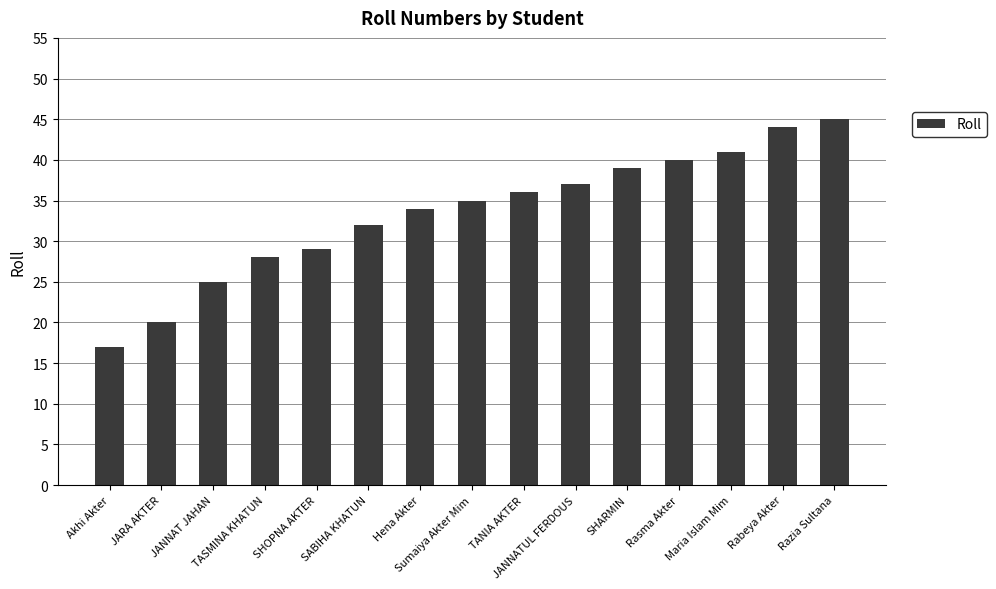

Count the number of categories in the chart.

15